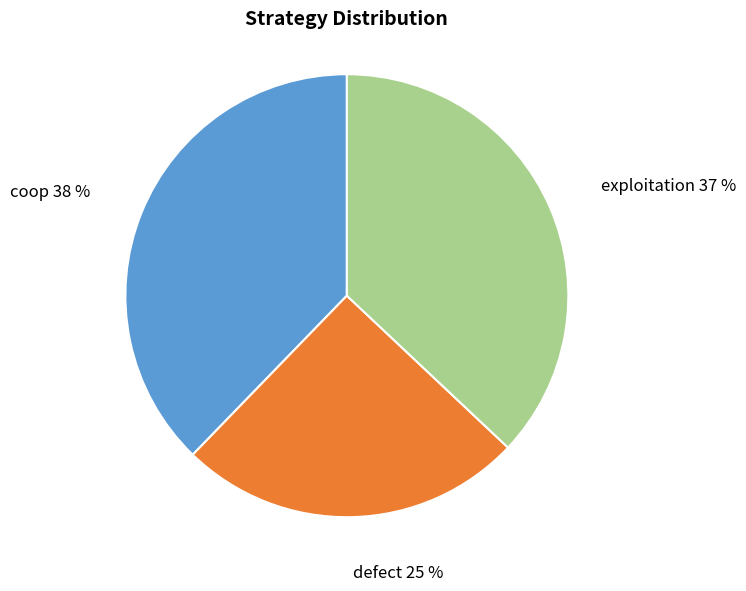

To the nearest percent, what is the average slice percentage?

33%